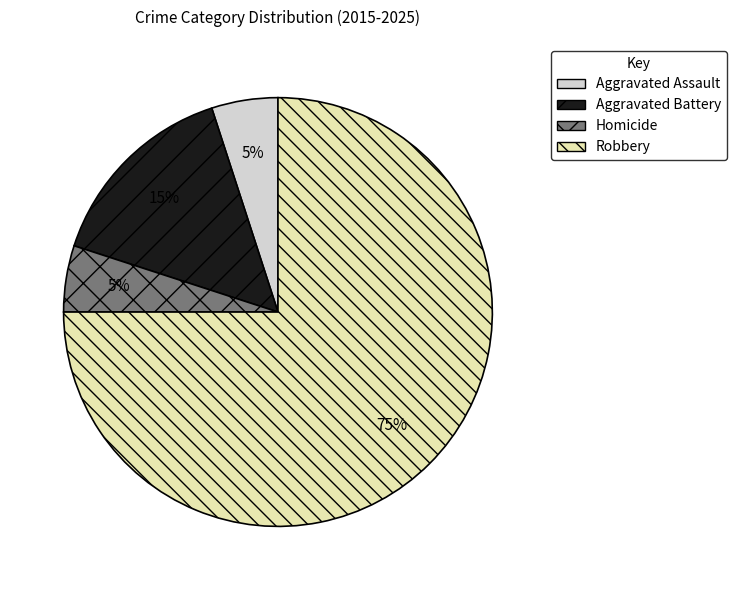

Is there a majority slice in this chart?

Yes